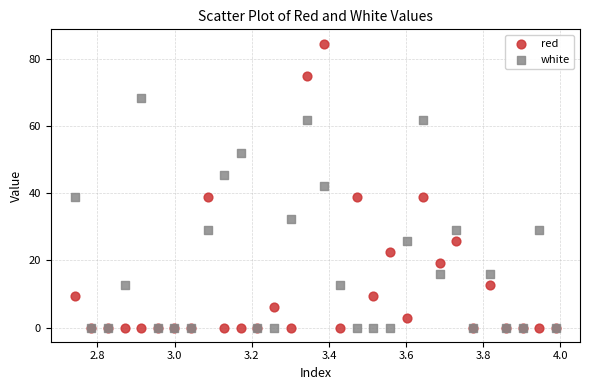

What are all the series names shown in the legend?

red, white